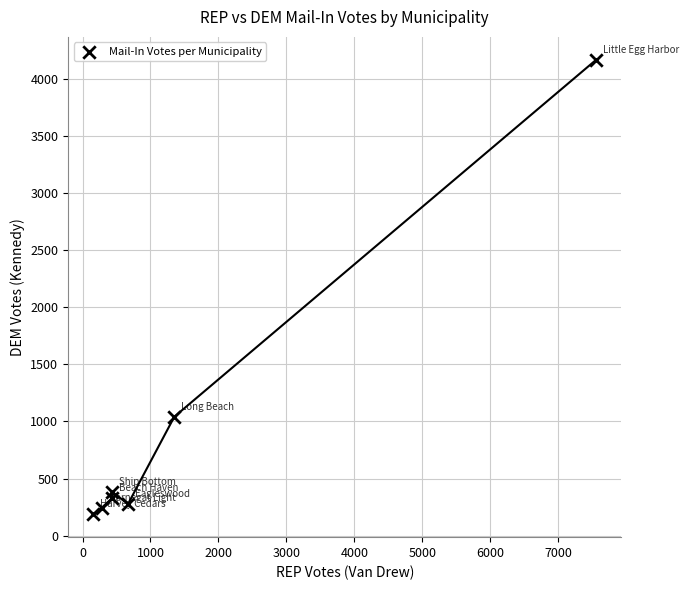

What is the range of X values (max minus min)?

7402